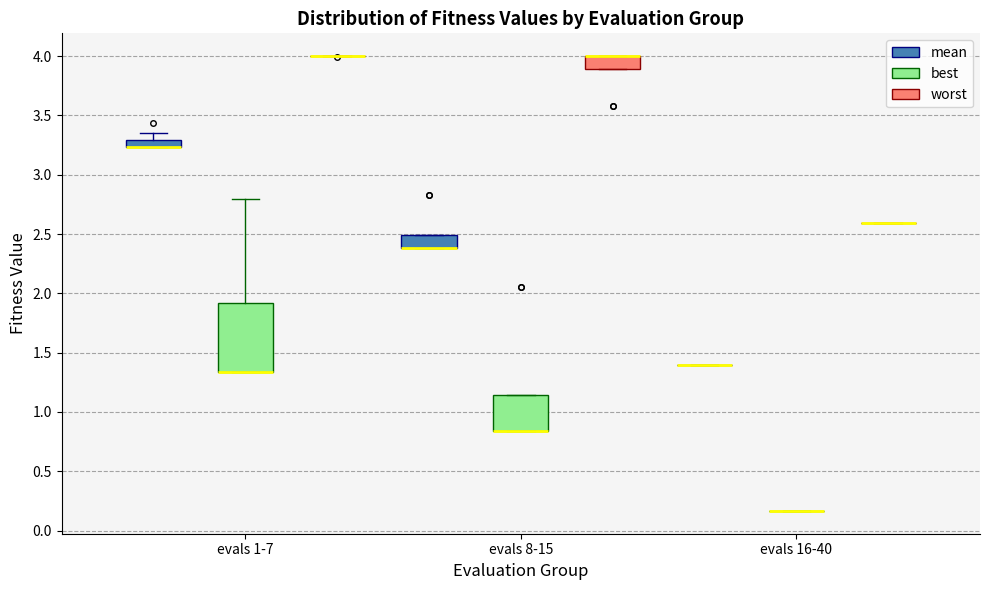

Which box is the tallest, from its lower edge to its upper edge?

evals 1-7 (best)